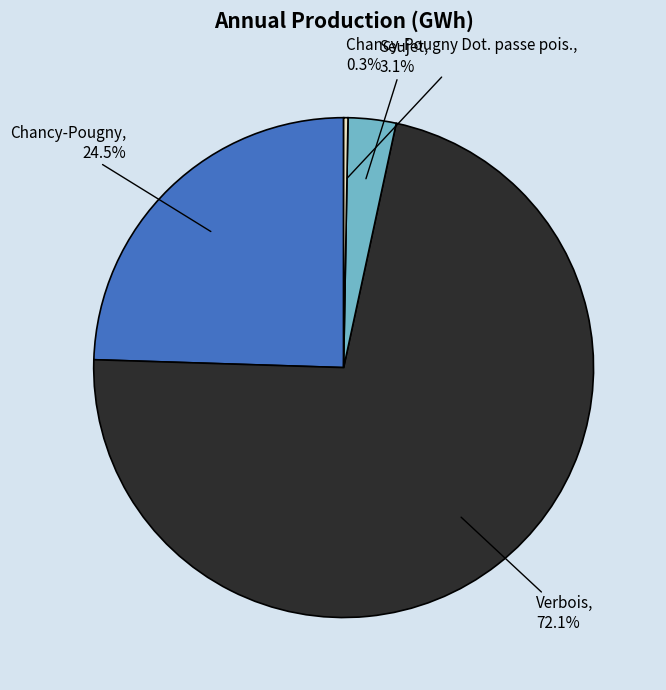

How many slices are in this pie chart?

4